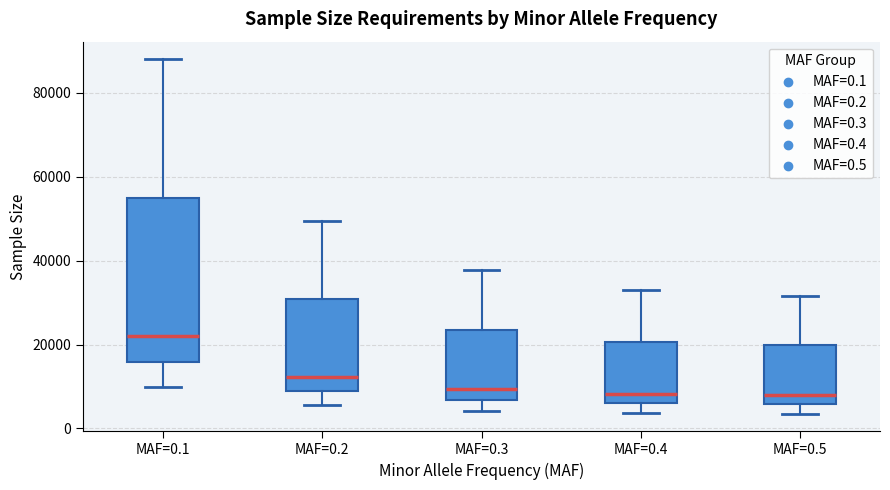

Reading left to right, transcribe this box plot: for each box, give where its median line is, the range the box spans, and where its two whiskers end, as read against the y-axis. The values are not printed on the chart, so give them approximately, as read against the axis.

MAF=0.1: median 22000, box 16000 to 54000, whiskers 10000 to 88000
MAF=0.2: median 12000, box 8000 to 30000, whiskers 6000 to 50000
MAF=0.3: median 10000, box 6000 to 24000, whiskers 4000 to 38000
MAF=0.4: median 8000, box 6000 to 20000, whiskers 4000 to 32000
MAF=0.5: median 8000, box 6000 to 20000, whiskers 4000 to 32000